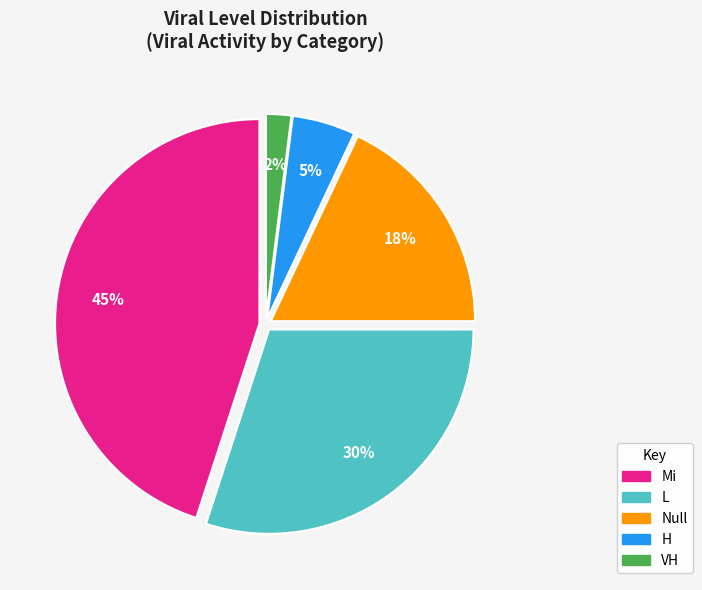

Is there a majority slice in this chart?

No